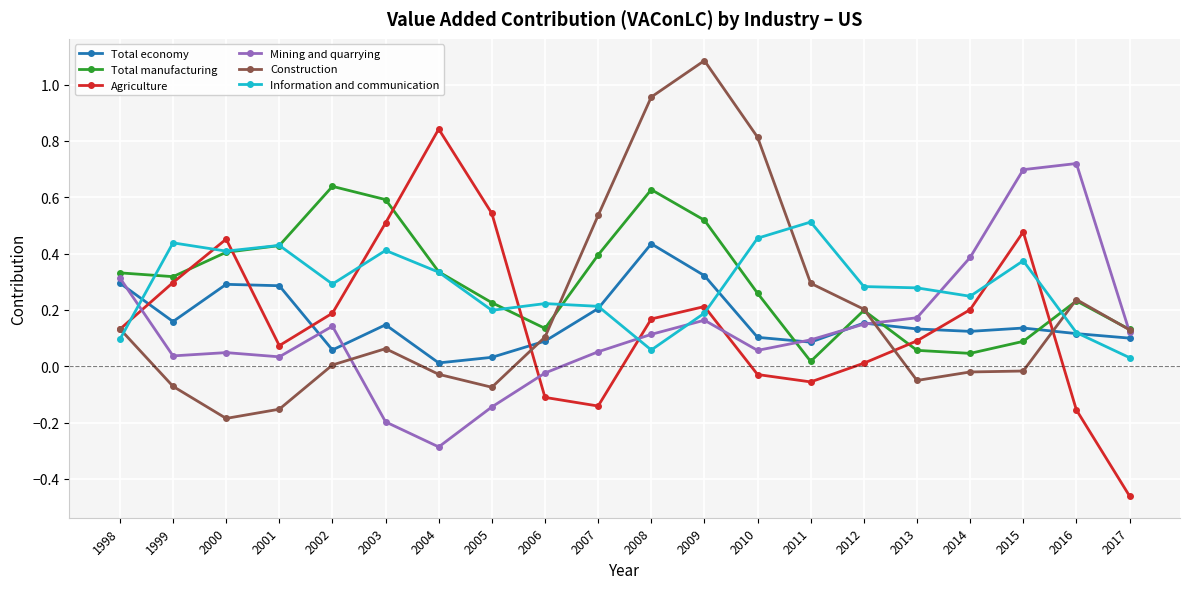

Is this an area chart (filled region under the line)?

No